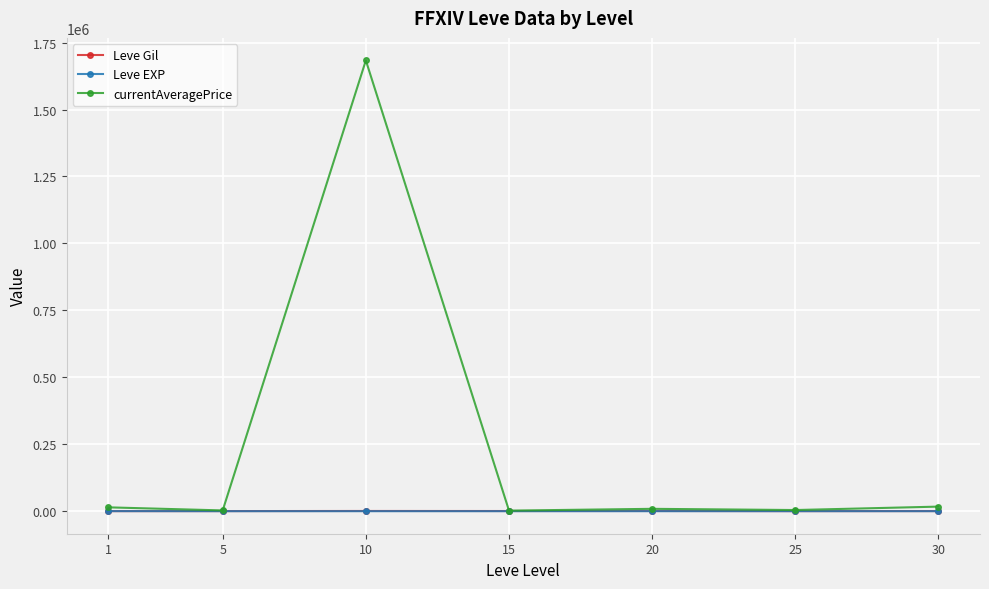

True or false: Leve EXP and Leve Gil intersect in this chart.

False